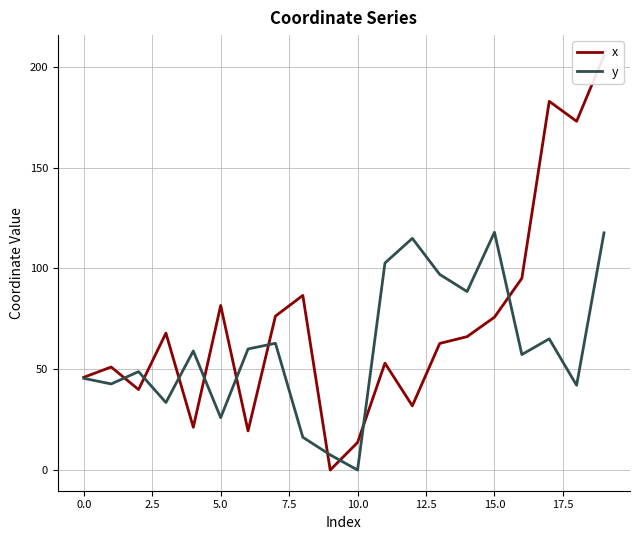

At how many categories does at least one series exceed 43?

18